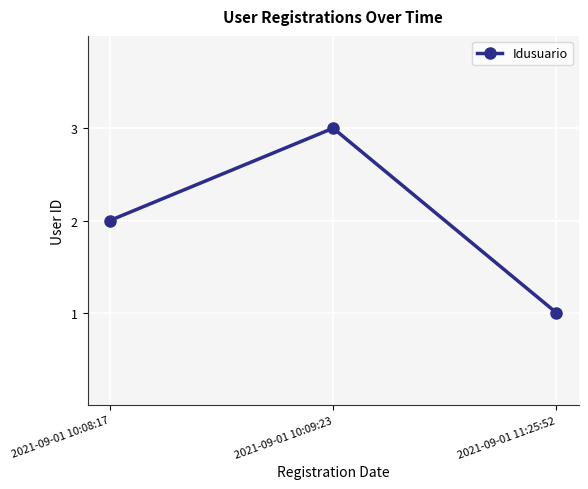

Which category has the lowest value across all series?

2021-09-01 11:25:52